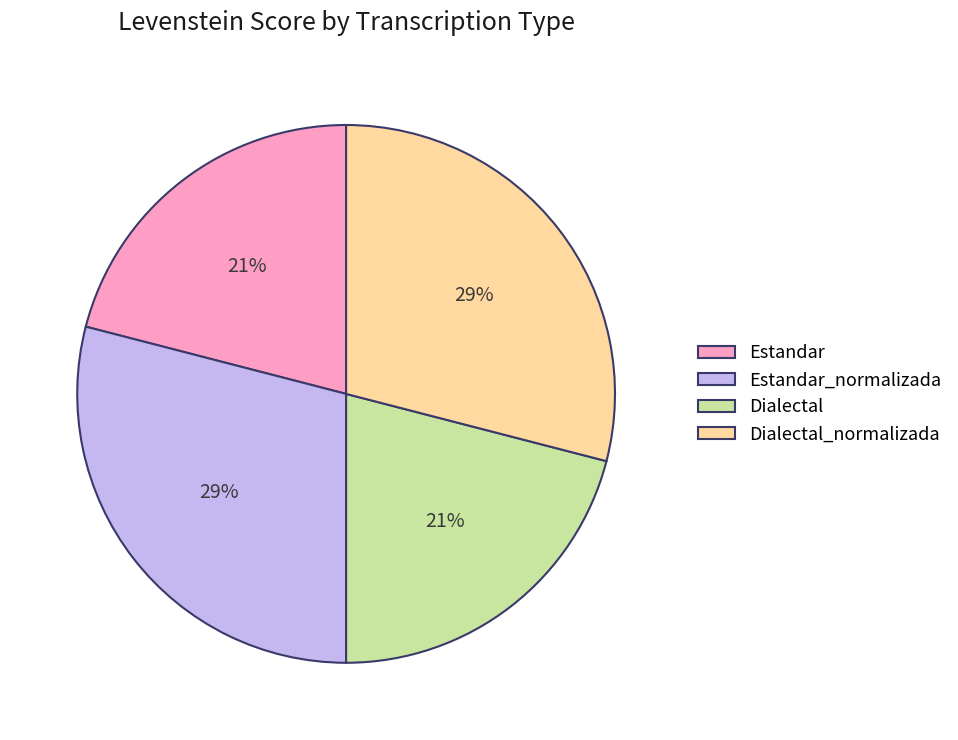

Is it true that Estandar_normalizada is 18% of the pie?

False